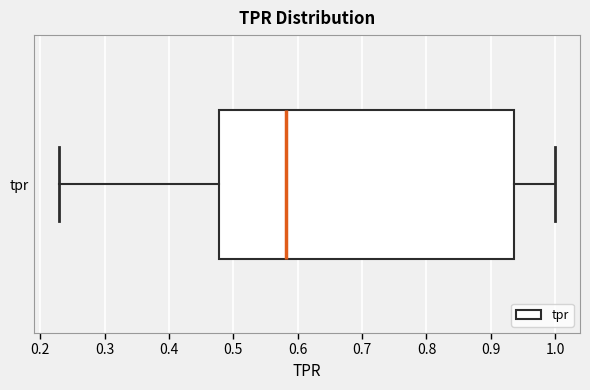

Read this box plot against the x-axis: the position of the median line, the range covered by the box, and the ends of both whiskers. The values are not printed on the chart, so give them approximately, as read against the axis.

median 0.58, box 0.48 to 0.94, whiskers 0.23 to 1.00